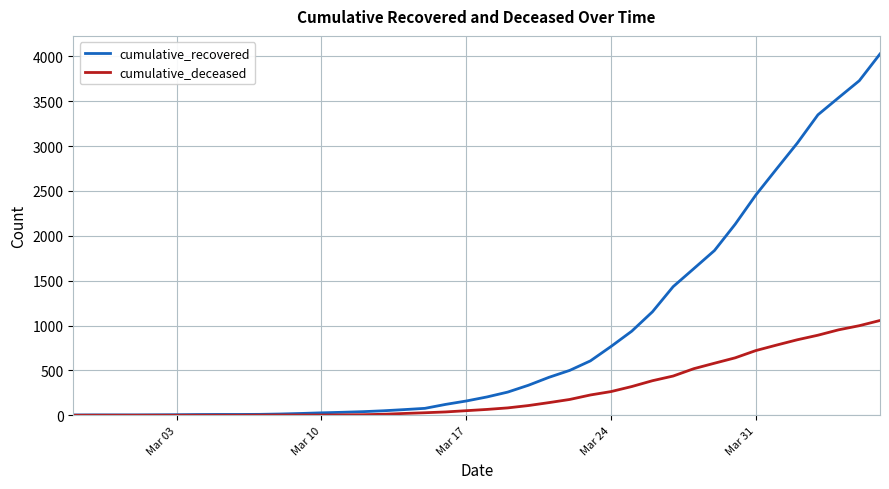

Rank the series by their maximum value, from highest to lowest.

cumulative_recovered, cumulative_deceased